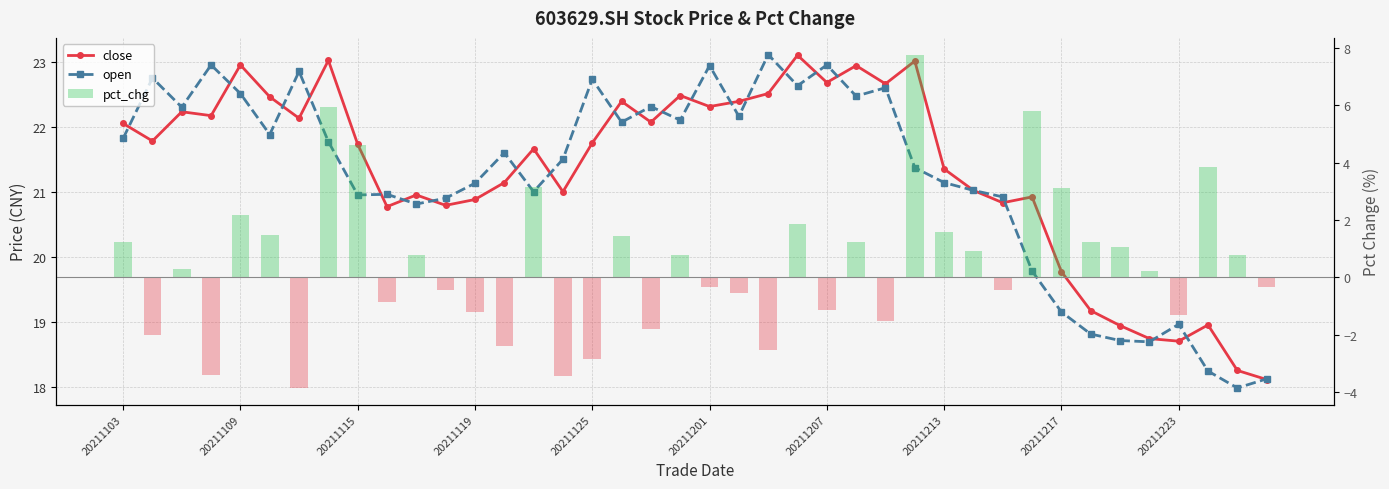

Where is pct_chg nearest to the value 1?

34